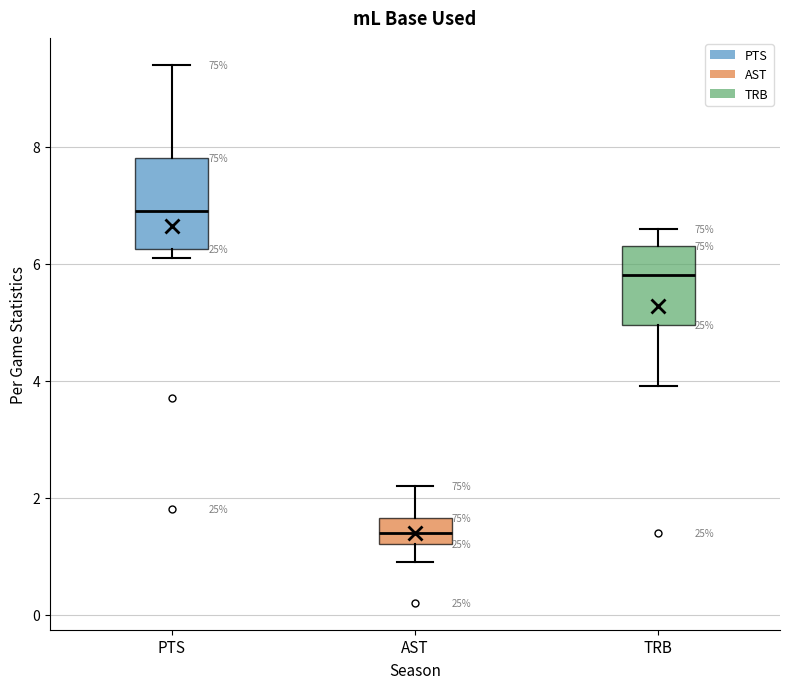

Which box's median line is the highest?

PTS